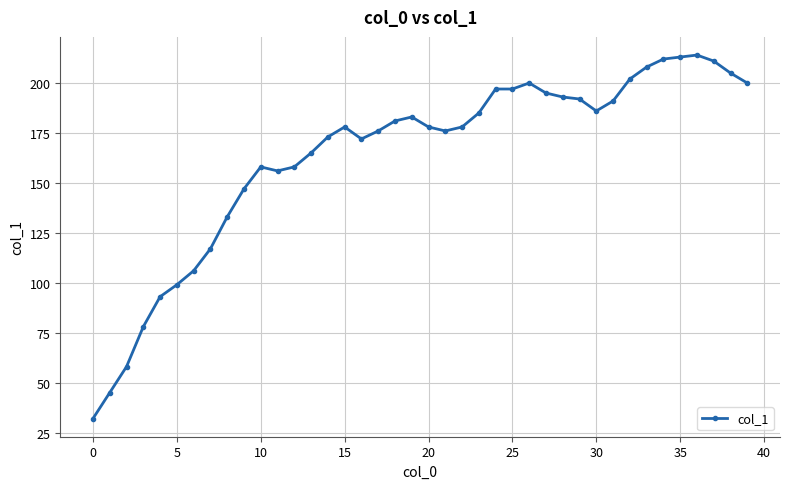

What is the average value?

164